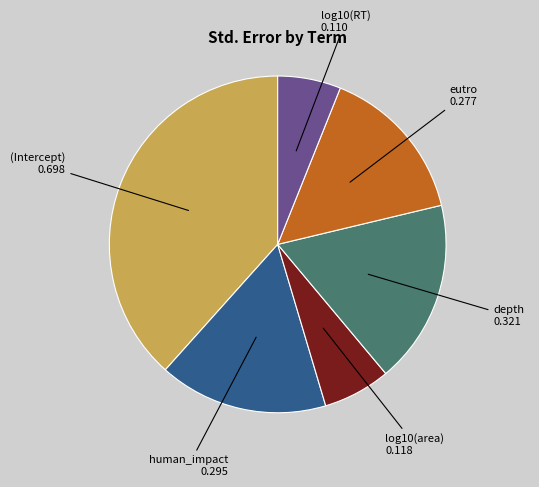

Is there a majority slice in this chart?

No